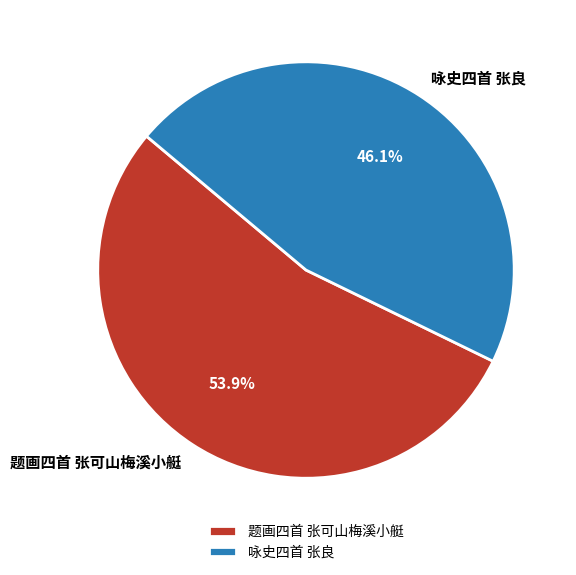

Which category has the smallest portion of the pie?

咏史四首 张良